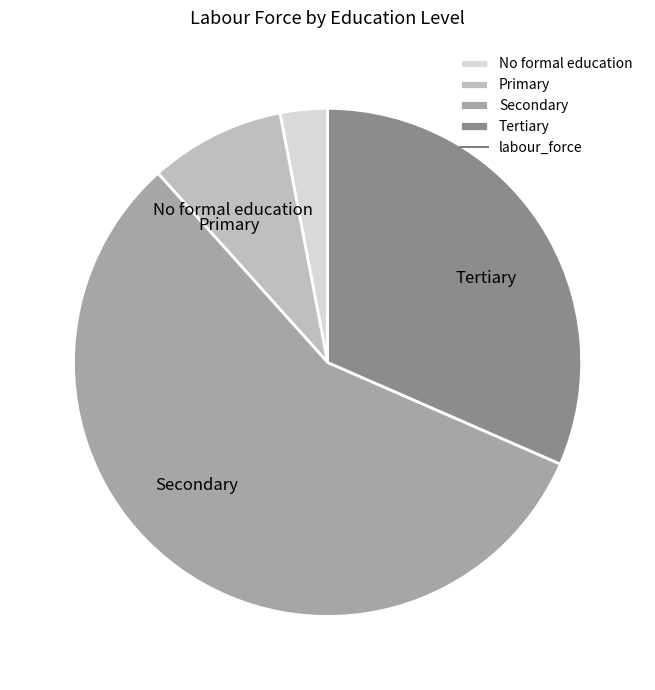

Is there any slice that represents more than half of the pie?

Yes